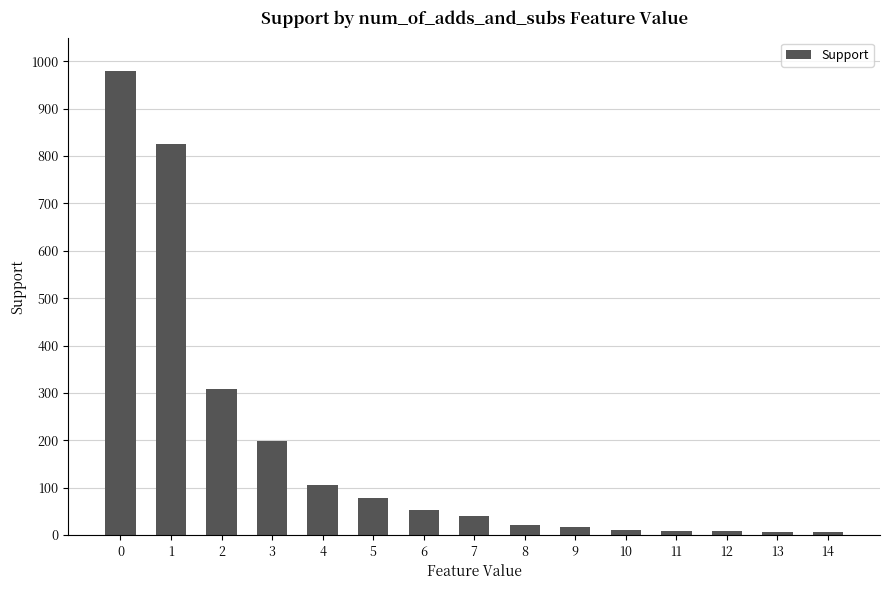

The value at 2 is 200. True or false?

False